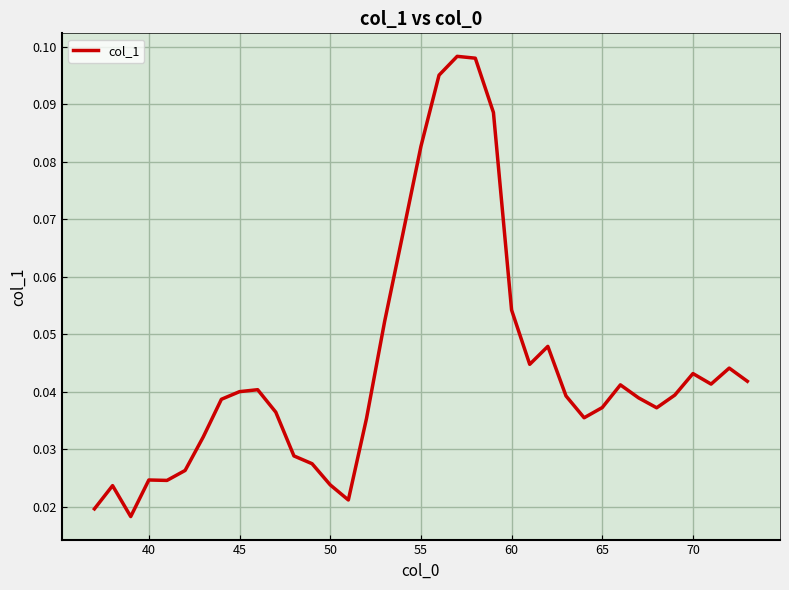

Is this an area chart (filled region under the line)?

No